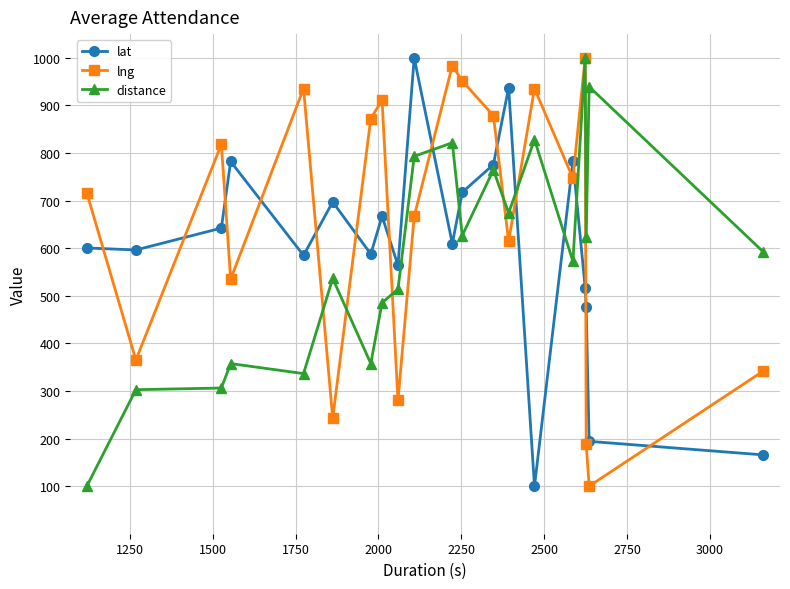

After their last crossing, which series has the higher values: lat or distance?

distance